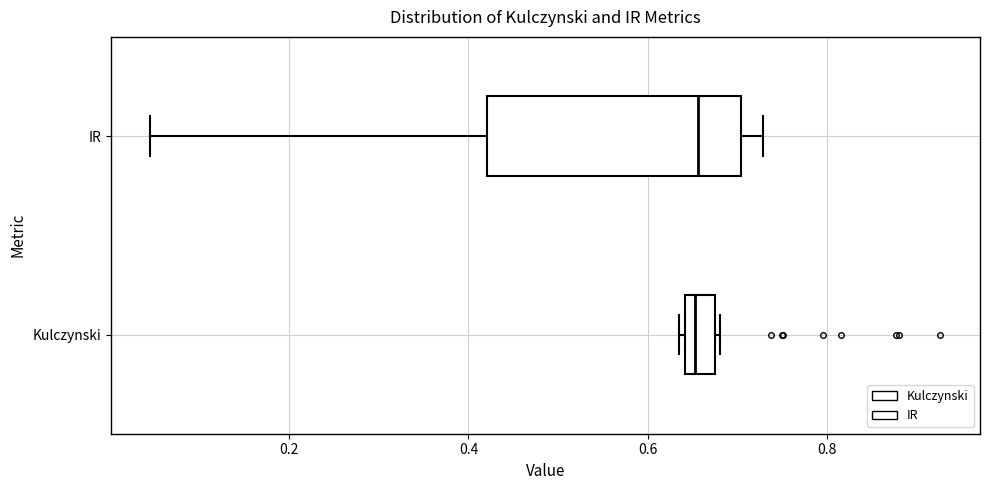

Where is the right edge of the box for Kulczynski on the x-axis? The values are not printed on the chart, so give them approximately, as read against the axis.

0.68